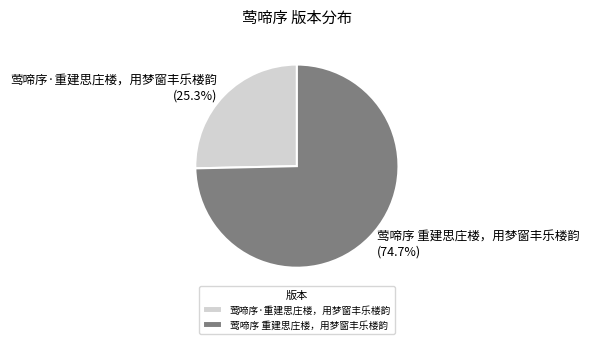

Count the number of slices in the pie.

2